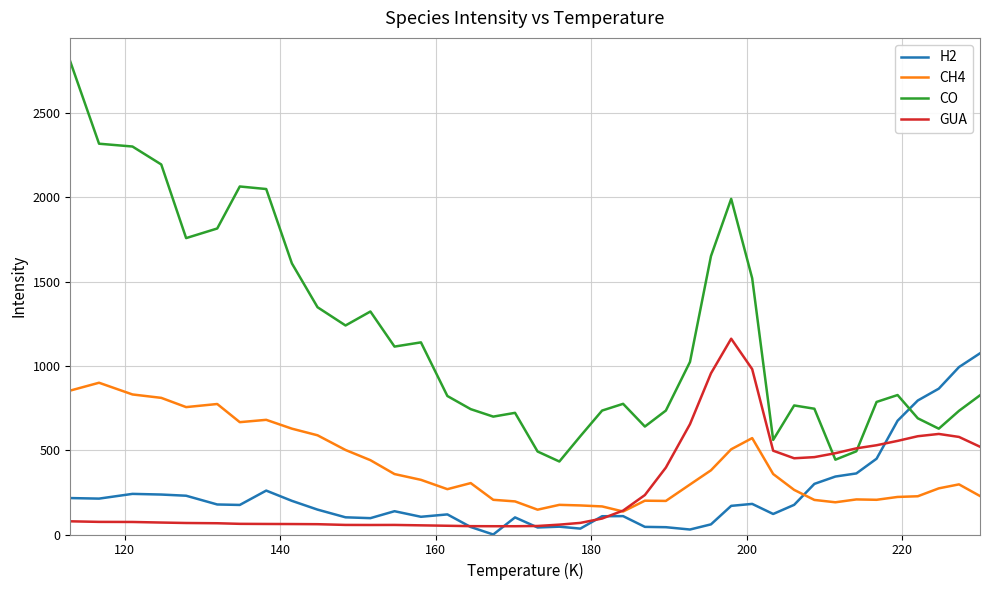

Which series has the widest spread of values?

CO